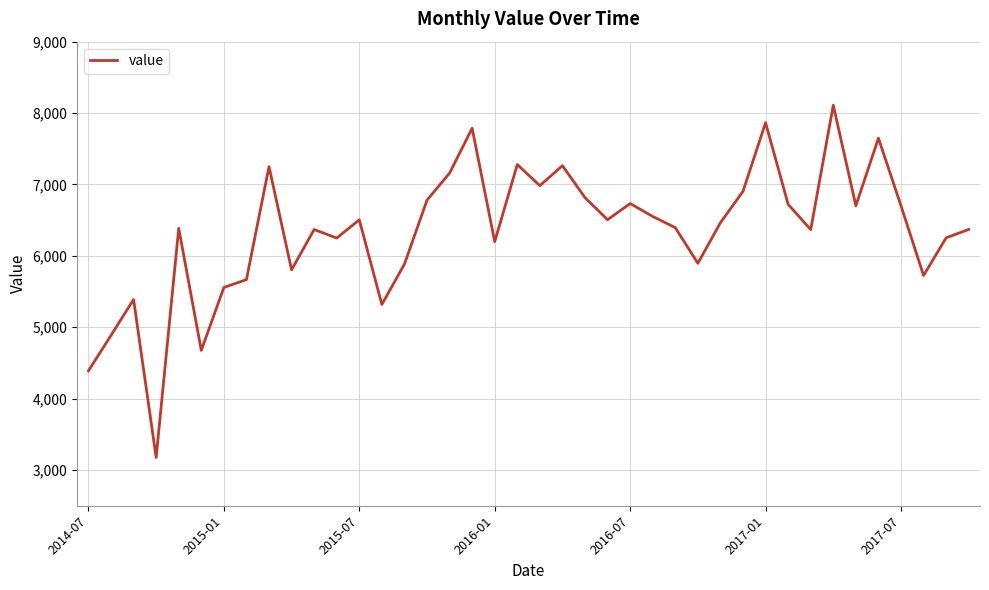

What is the smallest value displayed?

3176